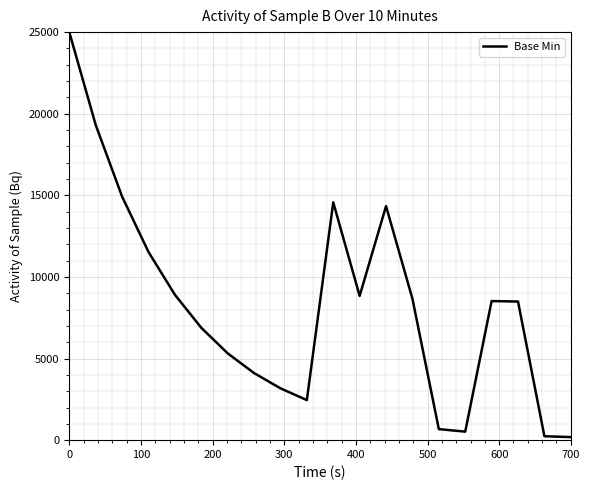

What is the difference between the maximum and minimum values?

24813.8